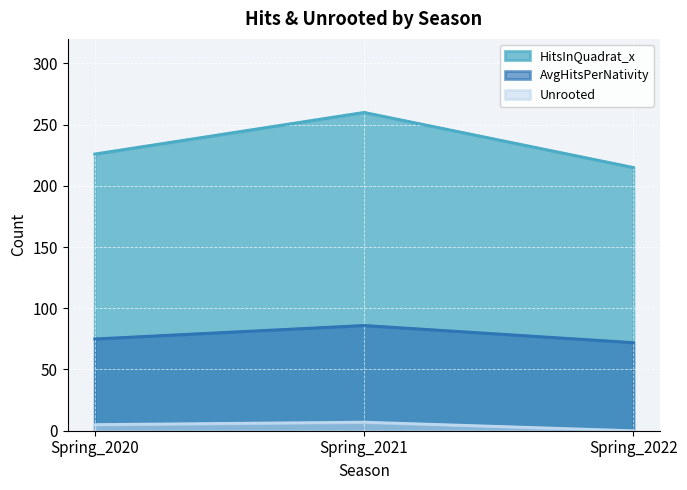

Rank the series by their maximum value, from highest to lowest.

HitsInQuadrat_x, AvgHitsPerNativity, Unrooted